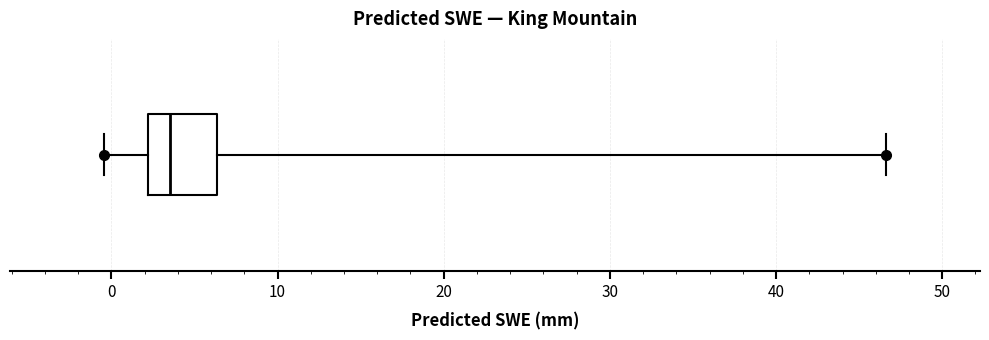

Transcribe this box plot: give where the median line is, the range the box spans, and where the two whiskers end, as read against the x-axis. The values are not printed on the chart, so give them approximately, as read against the axis.

median 4, box 2 to 6, whiskers 0 to 47